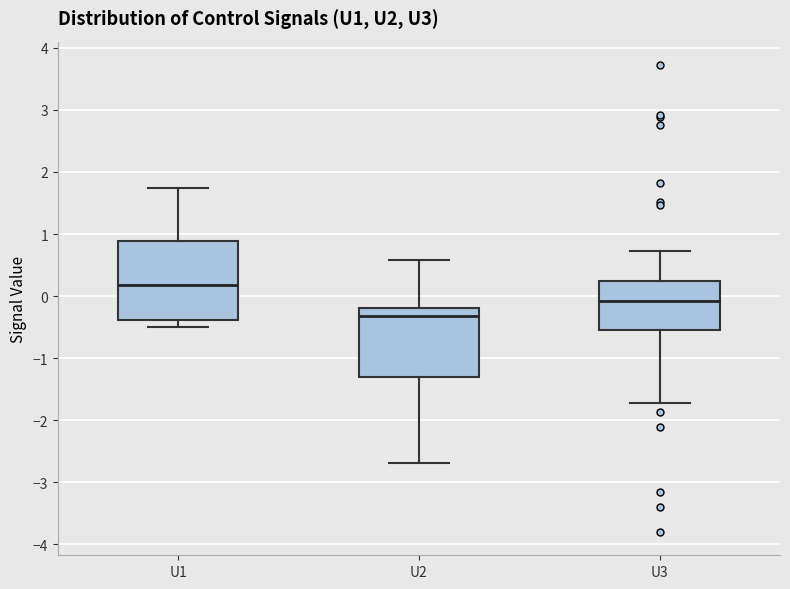

Reading left to right, transcribe this box plot: for each box, give where its median line is, the range the box spans, and where its two whiskers end, as read against the y-axis. The values are not printed on the chart, so give them approximately, as read against the axis.

U1: median 0.2, box -0.4 to 0.9, whiskers -0.5 to 1.7
U2: median -0.3, box -1.3 to -0.2, whiskers -2.7 to 0.6
U3: median -0.1, box -0.5 to 0.2, whiskers -1.7 to 0.7